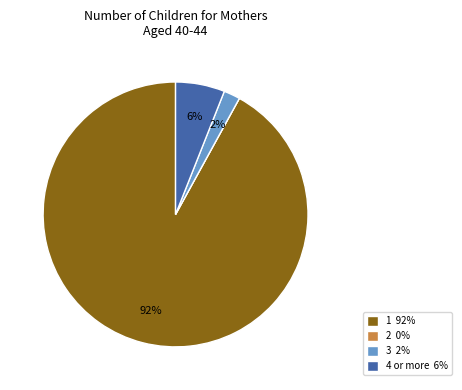

Is there any slice that represents more than half of the pie?

Yes